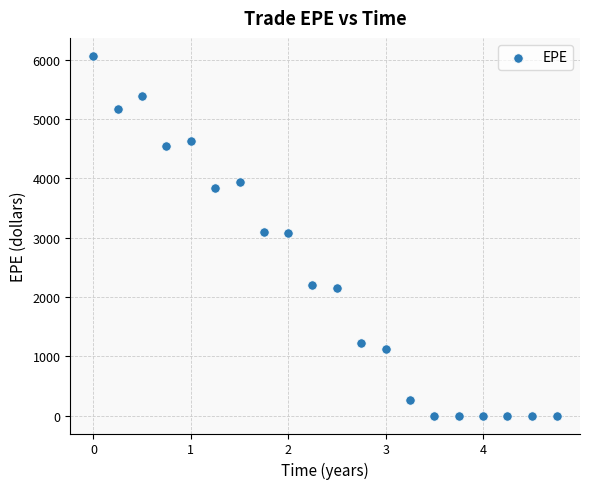

What is the range of Y values (max minus min)?

6062.5